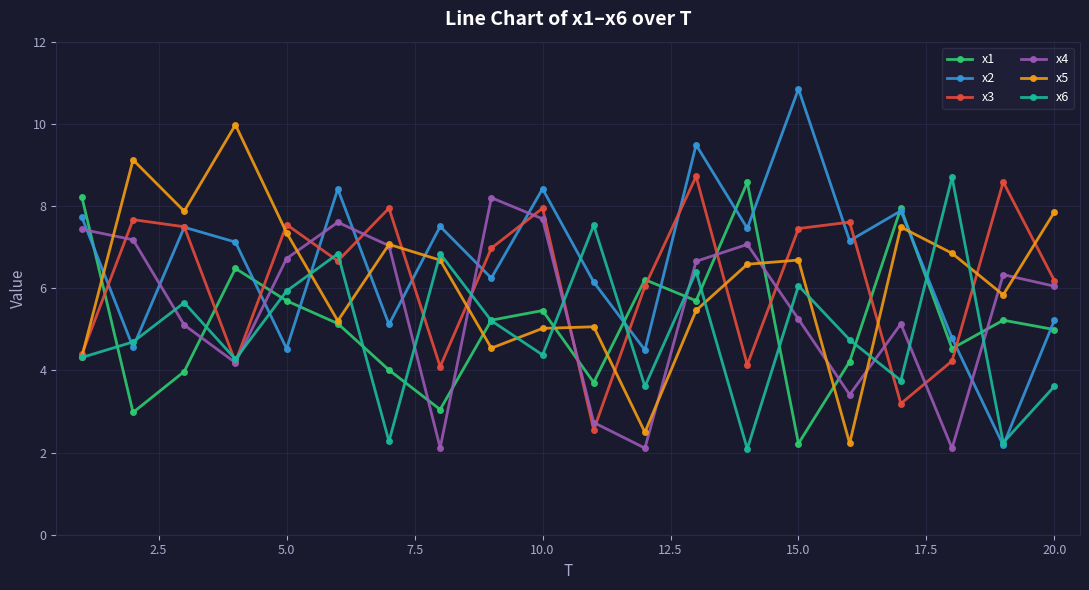

What is the value of the x3 point at the 11th from the left?

2.6